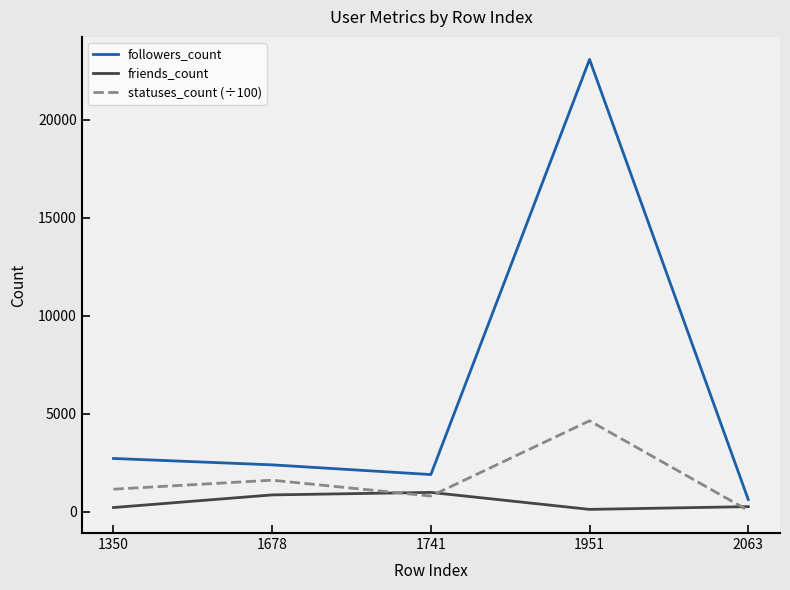

Does the chart have visible grid lines?

No